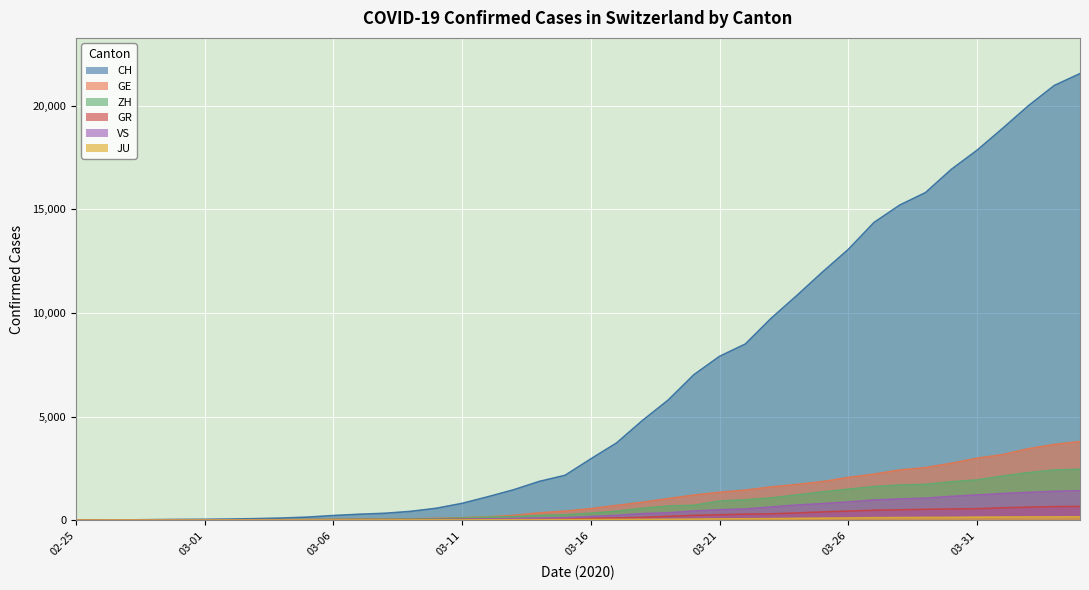

Rank the series at 2020-03-23 from highest to lowest value.

CH, GE, ZH, VS, GR, JU